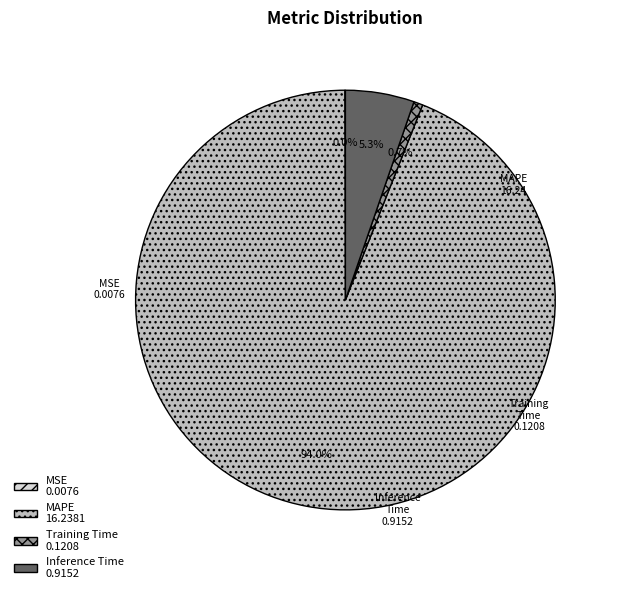

What percentage is the Training Time slice, to the nearest percent?

1%